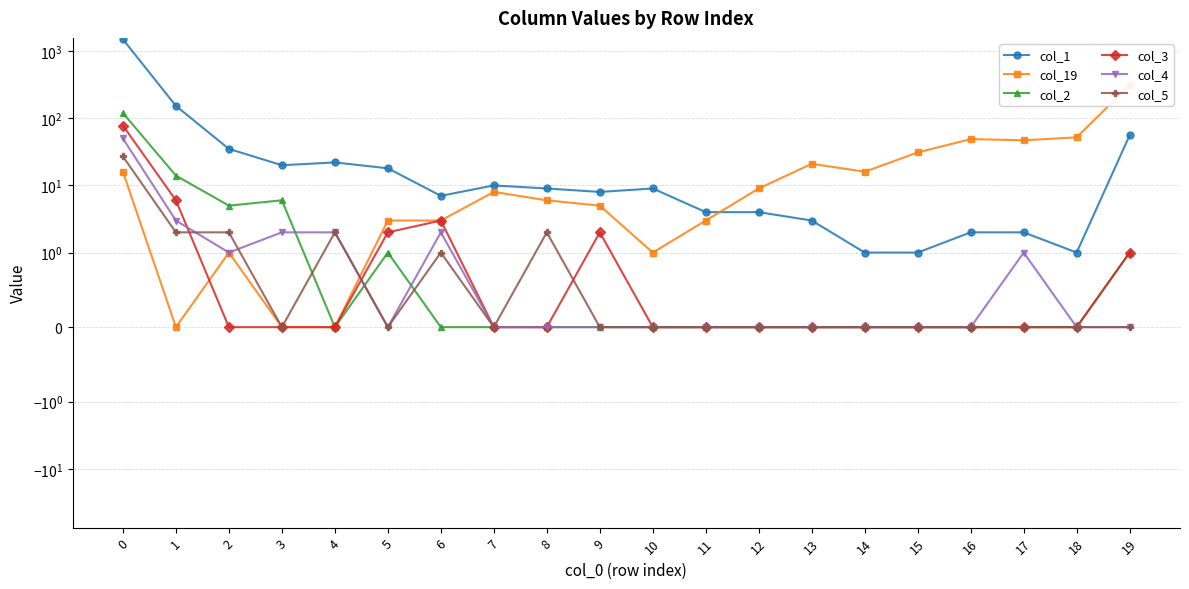

How many times do col_5 and col_4 cross each other?

2